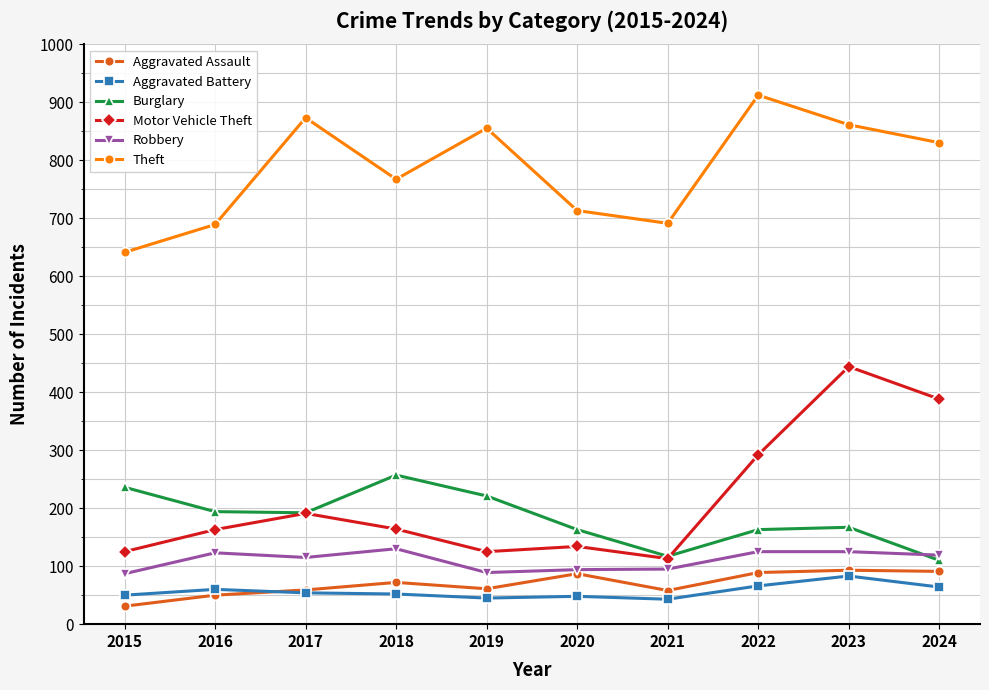

Where does the Burglary series first go above 192?

2015